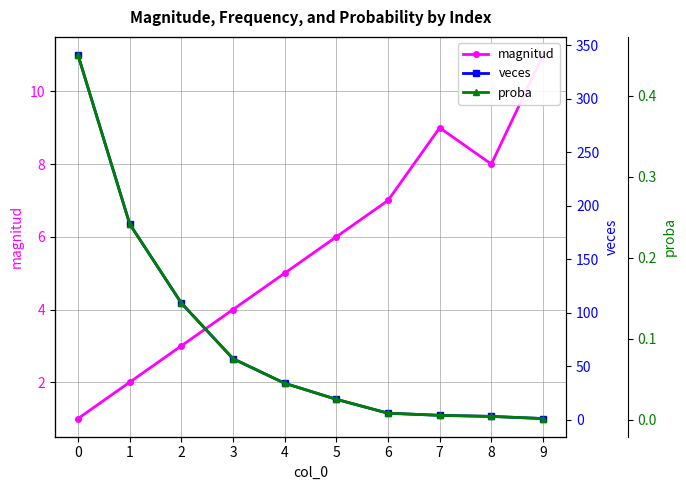

Where is veces nearest to the value 171?

1